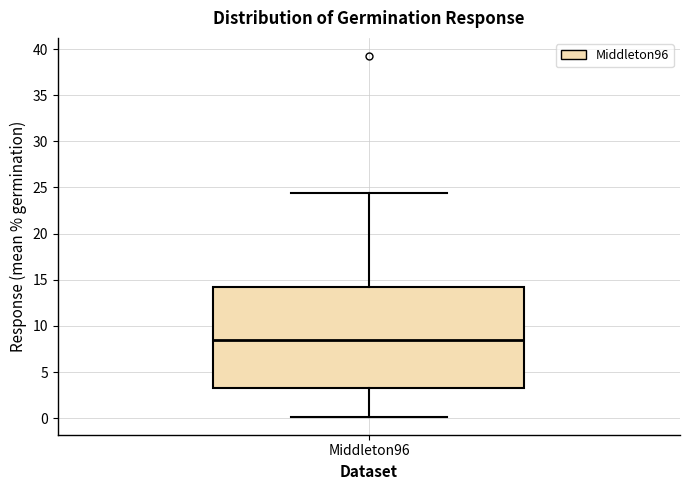

Transcribe this box plot: give where the median line is, the range the box spans, and where the two whiskers end, as read against the y-axis. The values are not printed on the chart, so give them approximately, as read against the axis.

median 8.5, box 3.5 to 14.0, whiskers 0.0 to 24.5